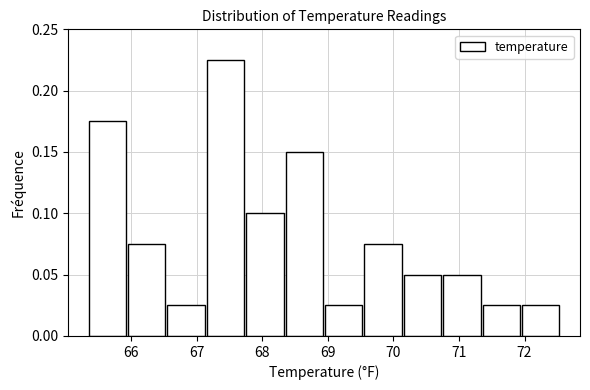

Reading left to right, list every bar in this chart as the range it spans on the x-axis followed by its height. Neither the bar edges nor the heights are printed on the chart, so give them approximately, as read against the axes.

65.3 to 65.9: 0.175
65.9 to 66.5: 0.075
66.5 to 67.1: 0.025
67.1 to 67.7: 0.225
67.7 to 68.3: 0.100
68.3 to 68.9: 0.150
68.9 to 69.5: 0.025
69.5 to 70.1: 0.075
70.1 to 70.7: 0.050
70.7 to 71.3: 0.050
71.3 to 71.9: 0.025
71.9 to 72.5: 0.025